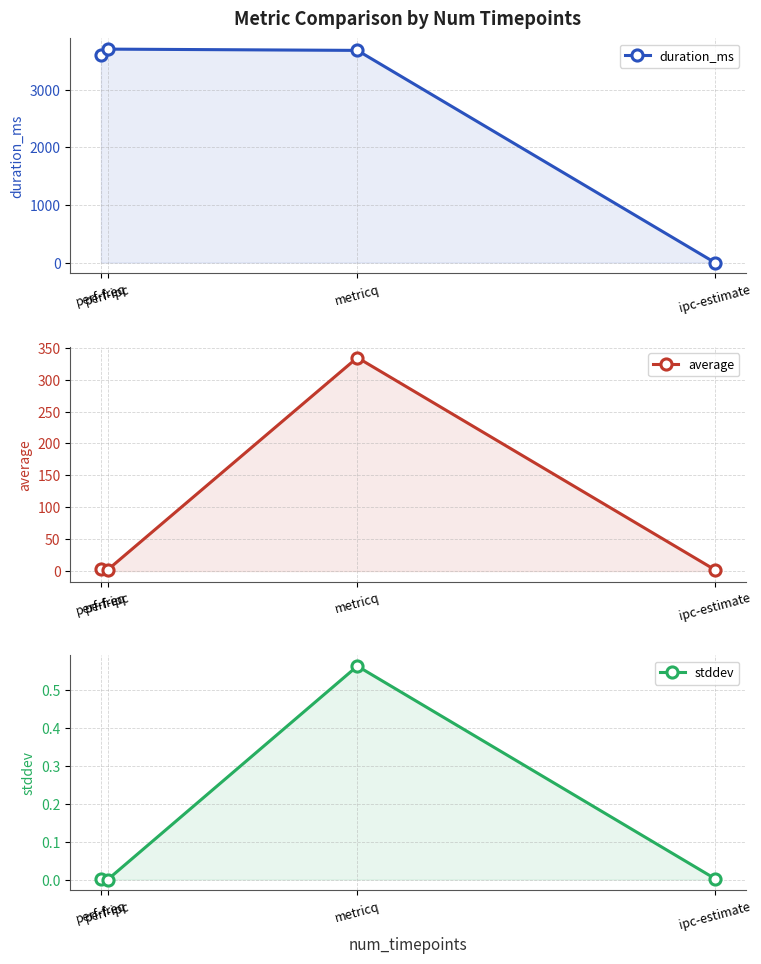

Between ipc-estimate and perf-freq, which is larger?

perf-freq